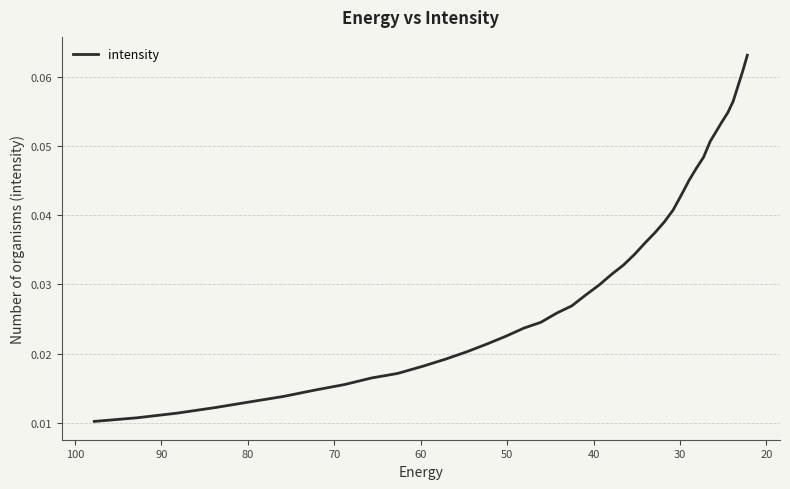

Count the values in the range 0 to 1.

40